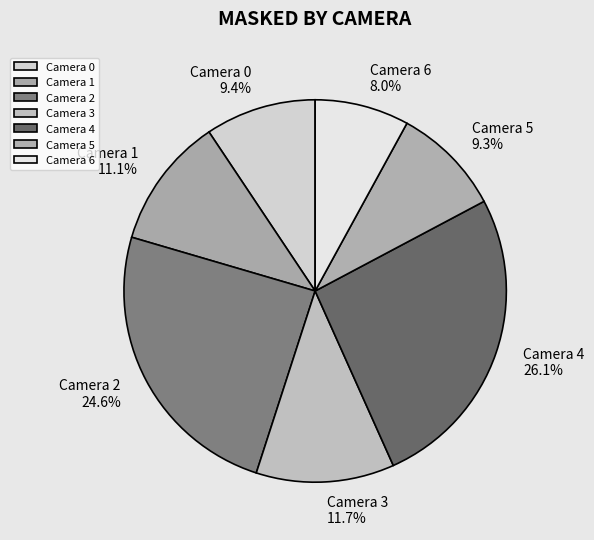

Does Camera 5 account for over 50% of the chart?

No